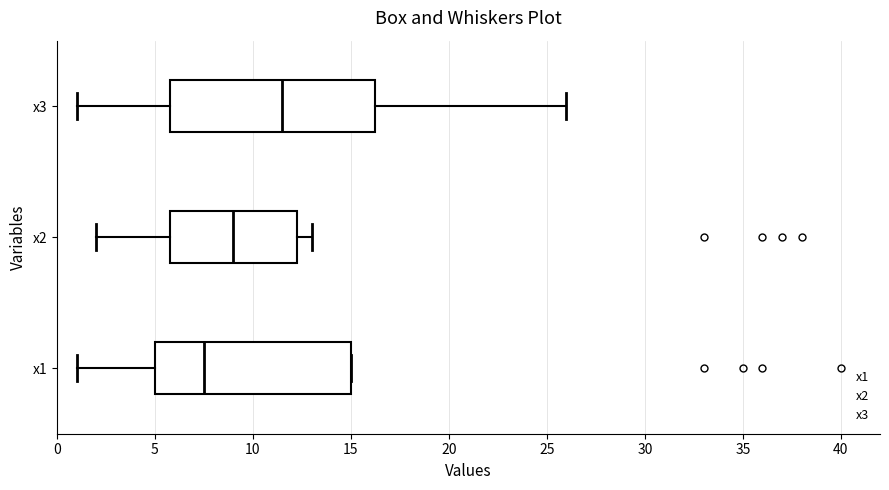

Comparing the boxes themselves (not the whiskers), which one is the widest?

x3